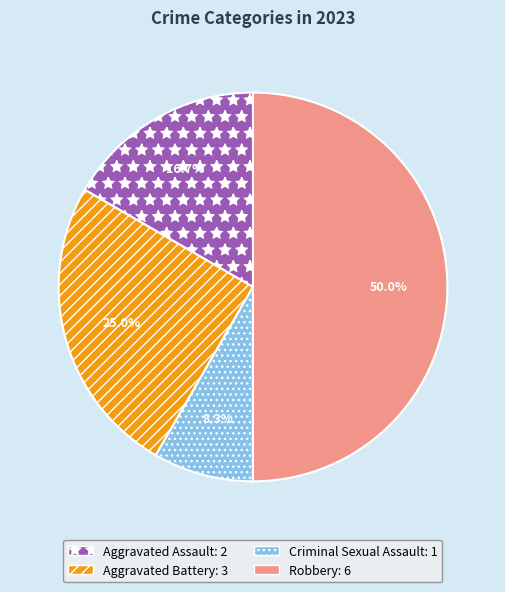

Between Aggravated Assault and Aggravated Battery, which is larger?

Aggravated Battery